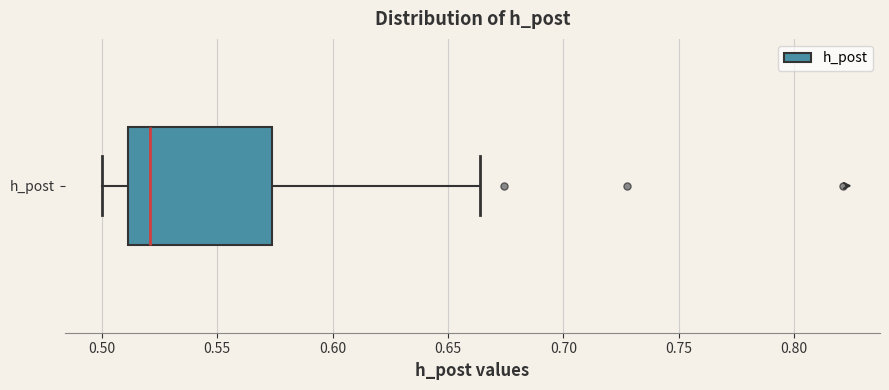

Read this box plot against the x-axis: the position of the median line, the range covered by the box, and the ends of both whiskers. The values are not printed on the chart, so give them approximately, as read against the axis.

median 0.520, box 0.510 to 0.575, whiskers 0.500 to 0.665